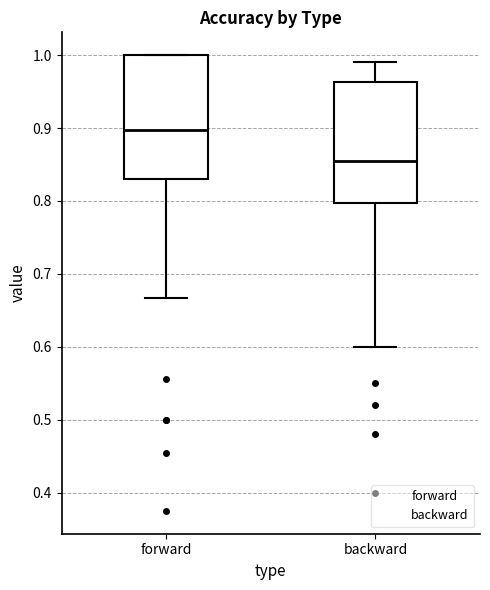

Reading left to right, transcribe this box plot: for each box, give where its median line is, the range the box spans, and where its two whiskers end, as read against the y-axis. The values are not printed on the chart, so give them approximately, as read against the axis.

forward: median 0.90, box 0.83 to 1.00, whiskers 0.67 to 1.00
backward: median 0.86, box 0.80 to 0.96, whiskers 0.60 to 0.99